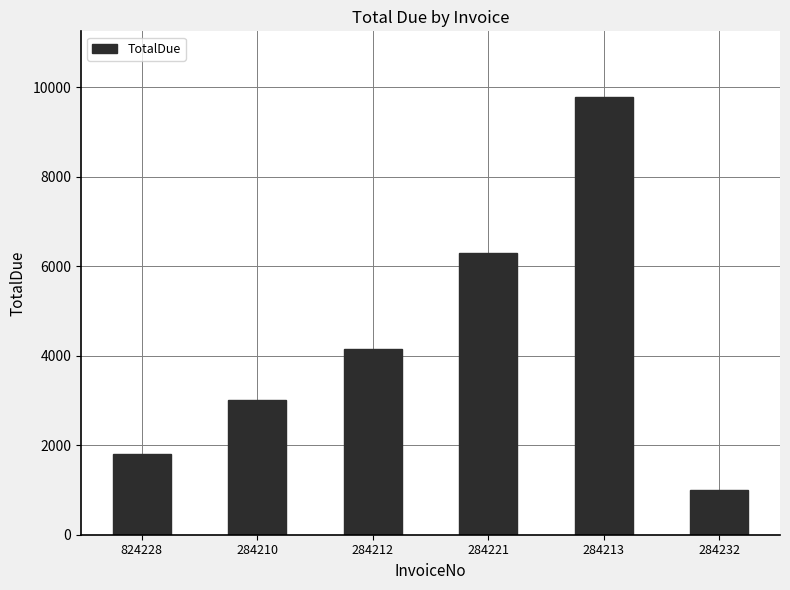

Count the number of data series in this chart.

1